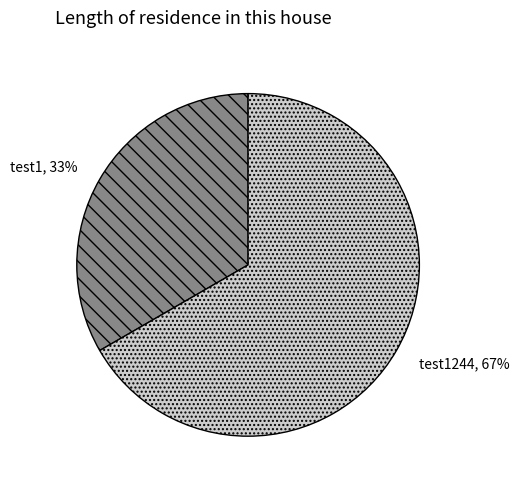

How many slices are in this pie chart?

2